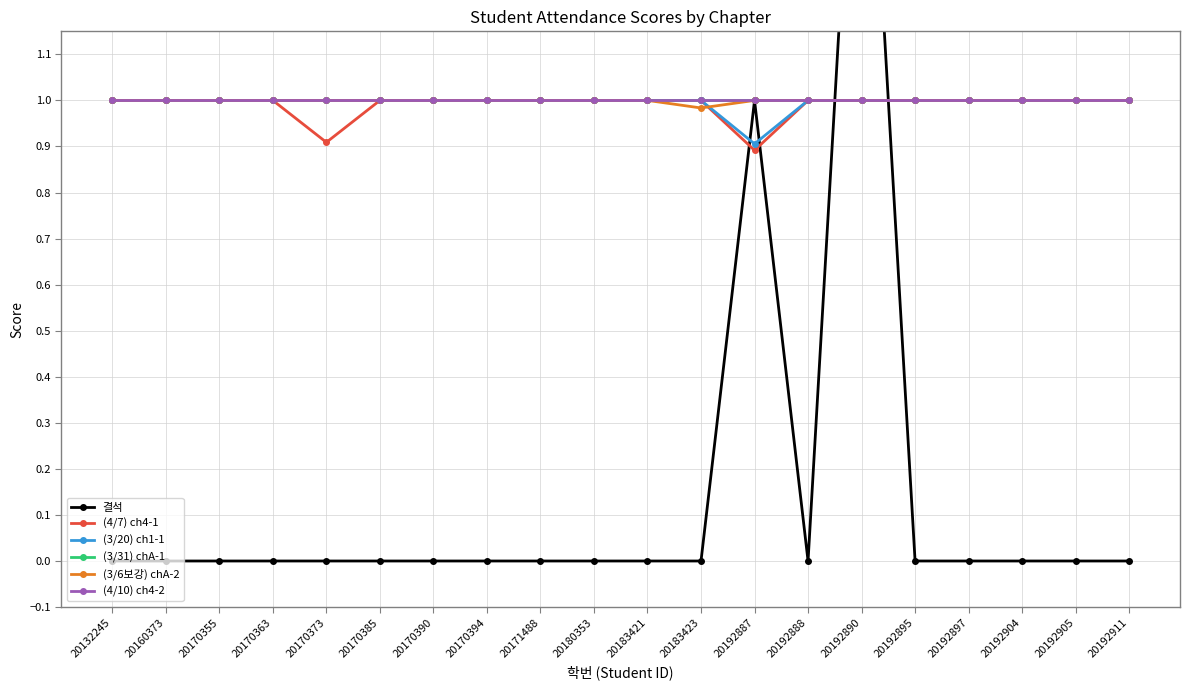

What are all the series names shown in the legend?

결석, (4/7) ch4-1, (3/20) ch1-1, (3/31) chA-1, (3/6보강) chA-2, (4/10) ch4-2